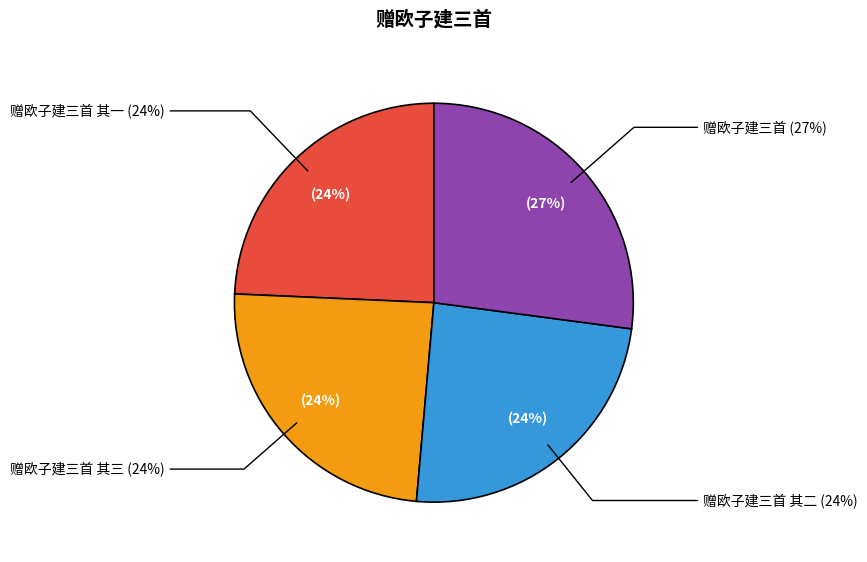

Is there a majority slice in this chart?

No